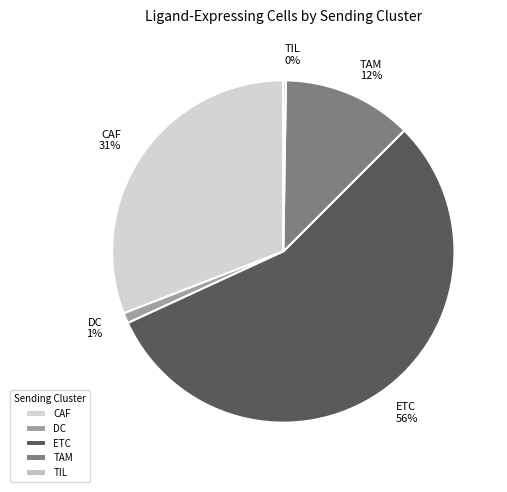

Is the sum of TAM and CAF greater than half?

No